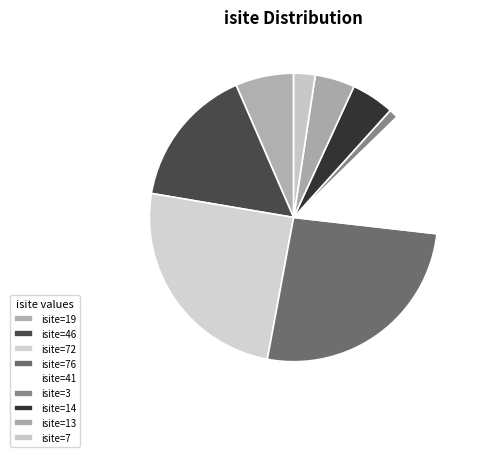

Rank the categories by value from highest to lowest.

row_3, row_2, row_1, row_4, row_0, row_6, row_7, row_8, row_5